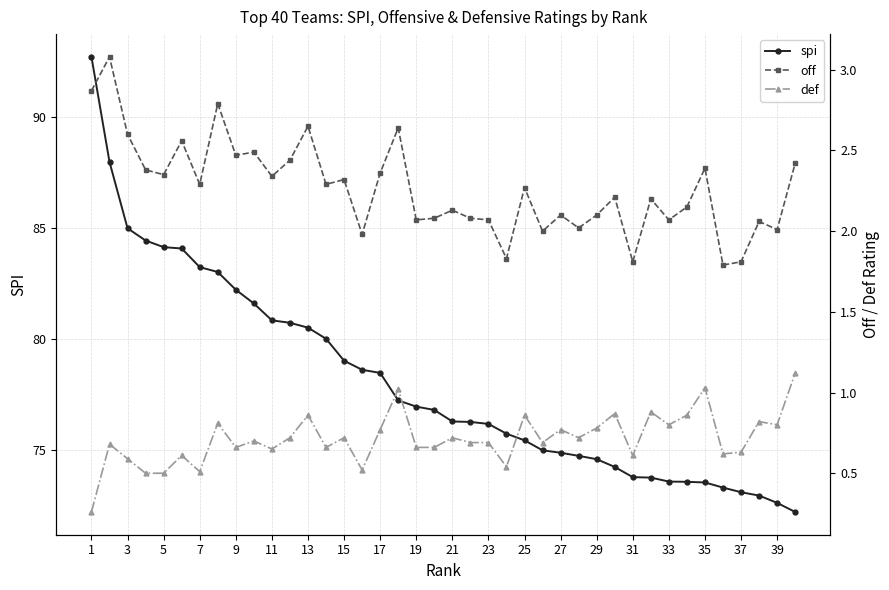

Is it true that spi equals 74.9 at 27?

True